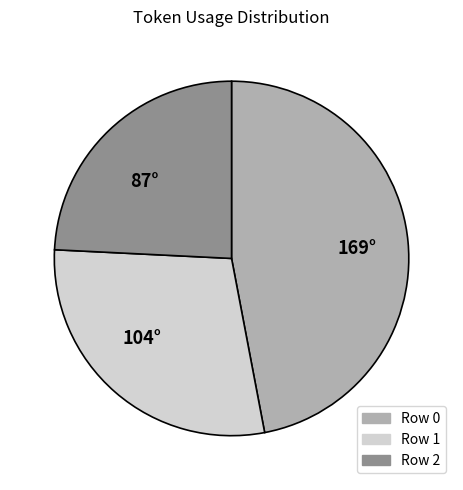

Rank the categories by value from highest to lowest.

169°, 104°, 87°